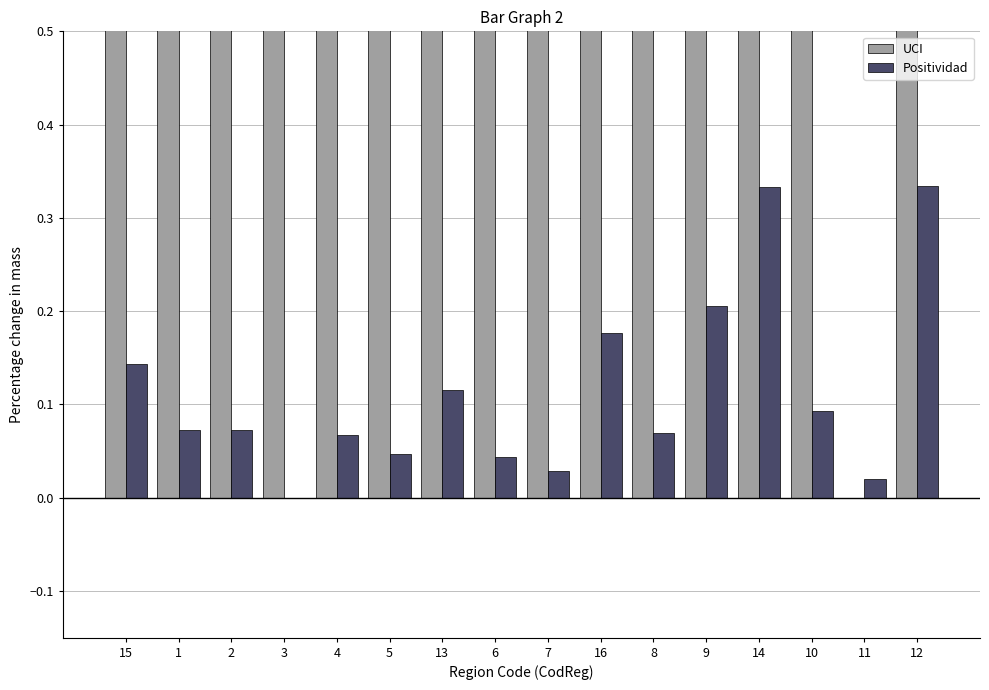

Which series has the widest spread of values?

UCI